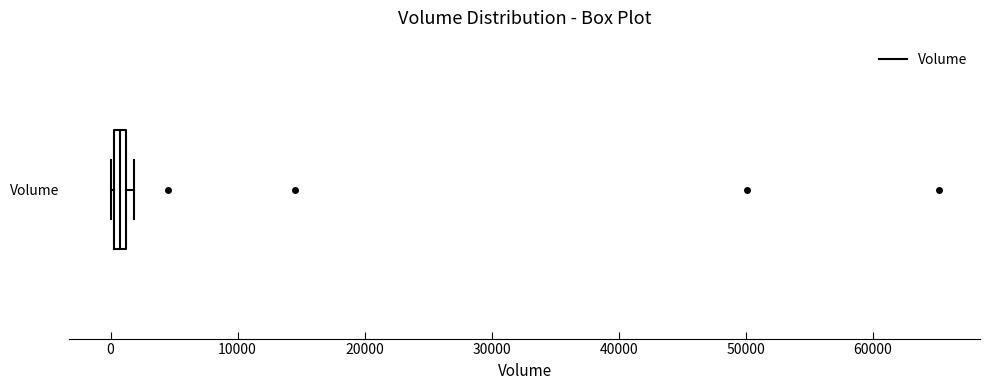

Where is the right edge of the box for Volume on the x-axis? The values are not printed on the chart, so give them approximately, as read against the axis.

1000